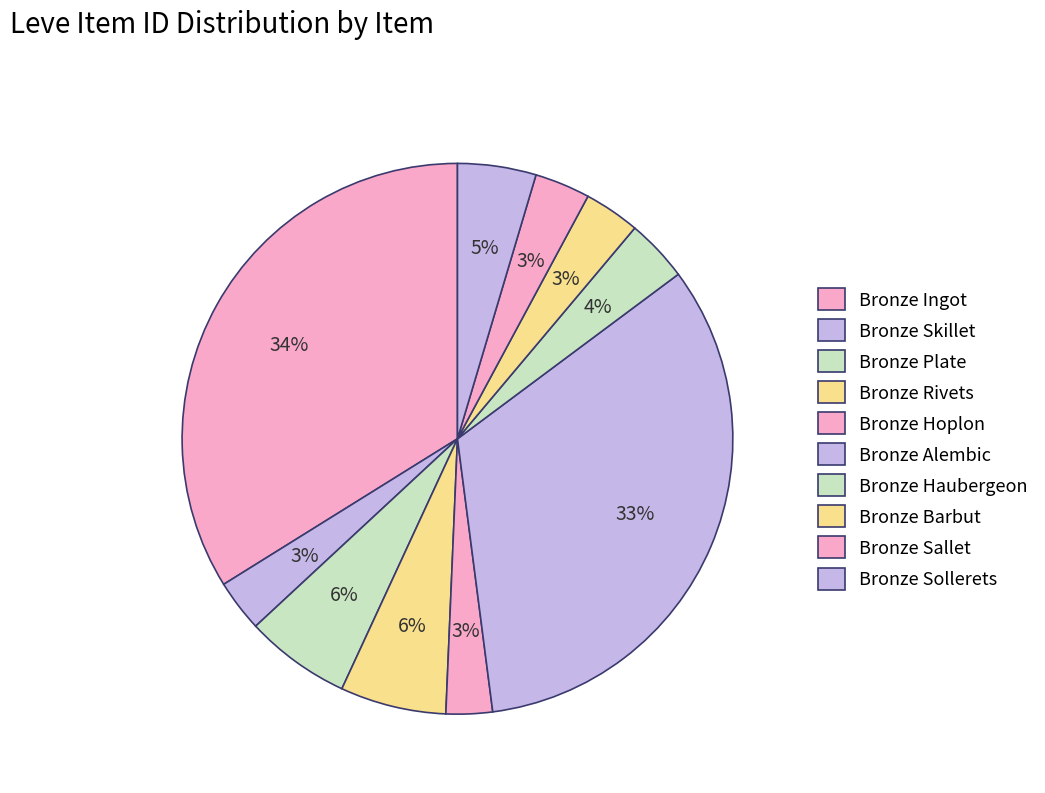

Which slice is the smallest?

Bronze Hoplon